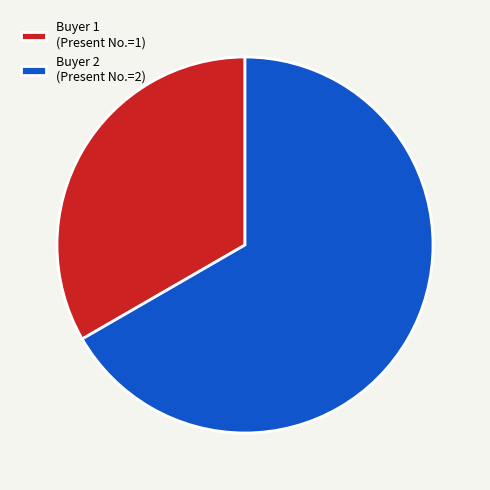

What is the ratio of the value at Buyer 1 to the value at Buyer 2?

0.5